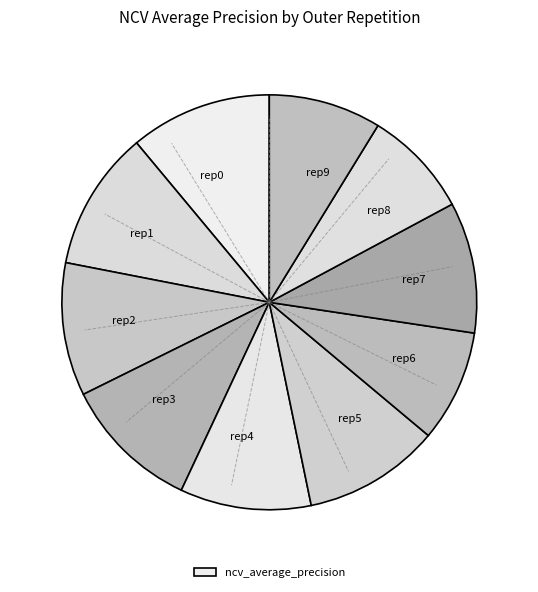

How many slices are in this pie chart?

10